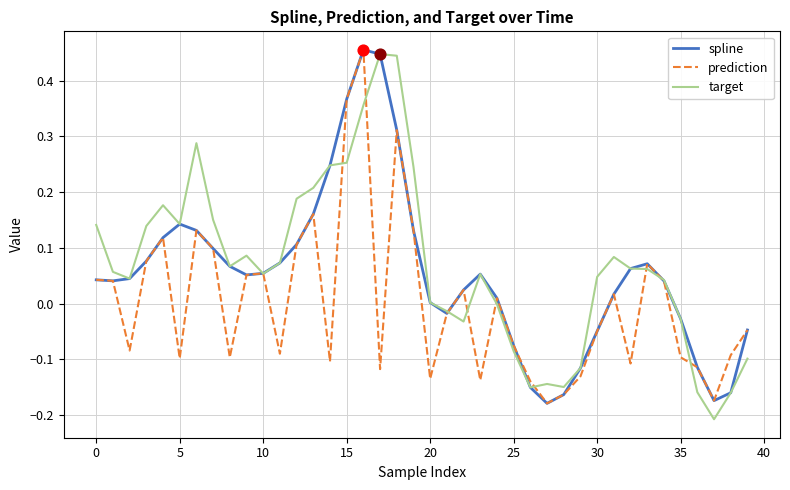

How many lines are shown in the chart?

3